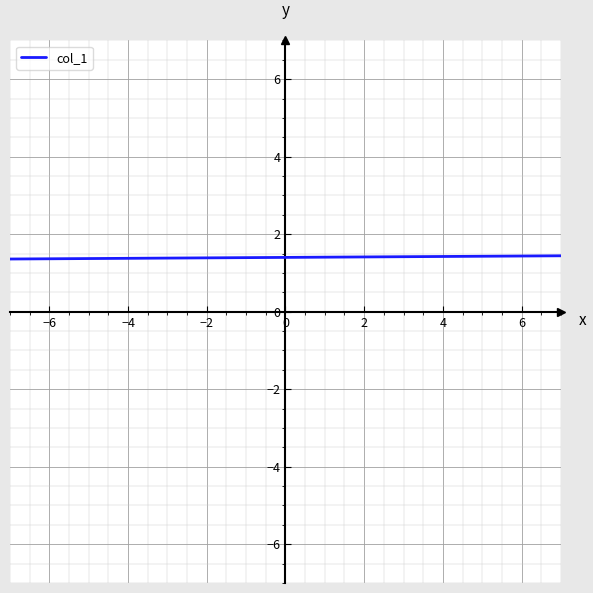

Is it true that the value at −6 is 1.0?

False